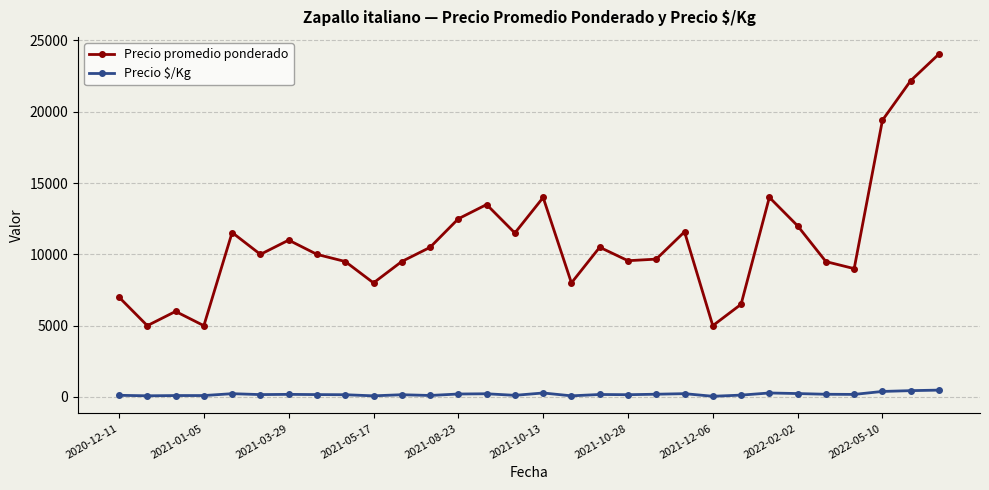

Which series has the largest total across all categories?

Precio promedio ponderado